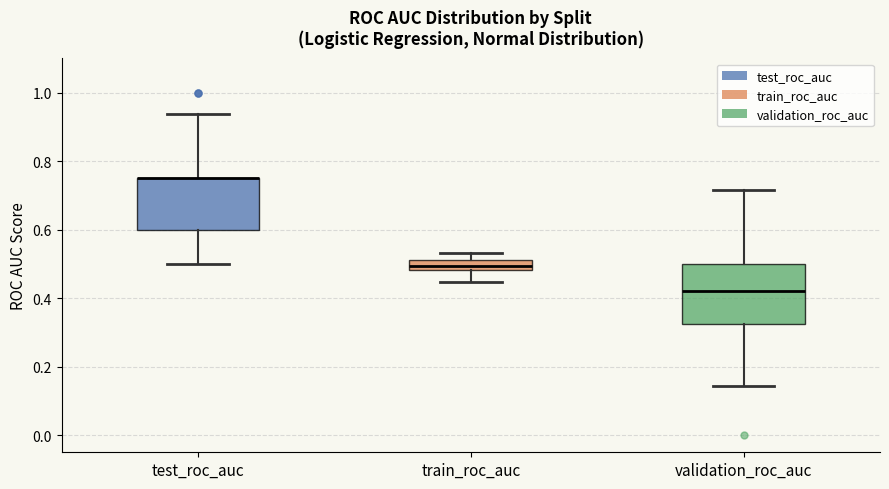

Where is the lower edge of the box for test_roc_auc on the y-axis? The values are not printed on the chart, so give them approximately, as read against the axis.

0.60